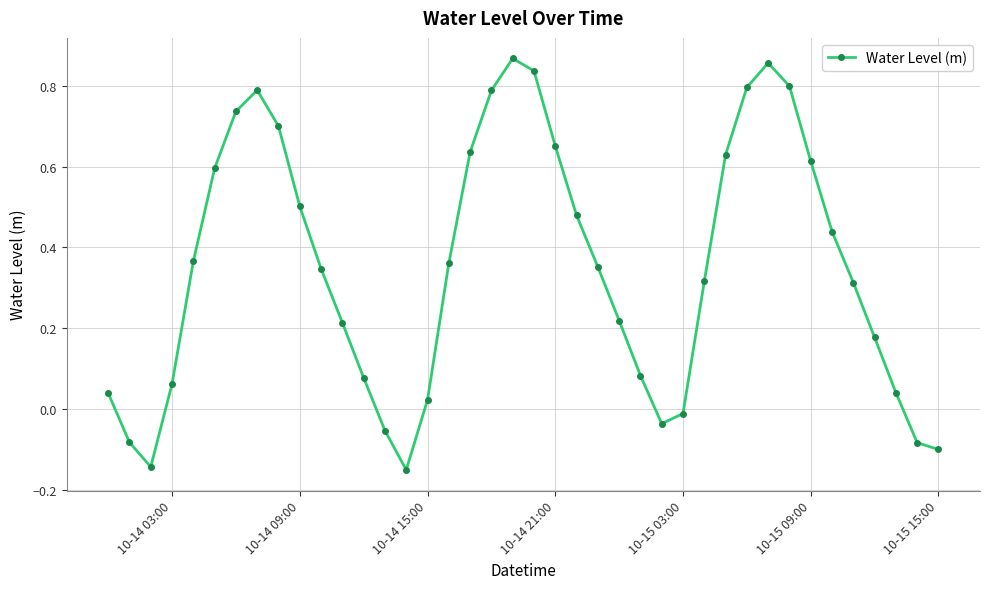

What is the difference between the second highest and second lowest values?

1.0